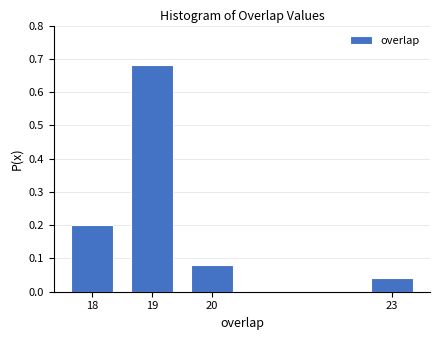

True or false: the data shows 1.2 at 19.

False